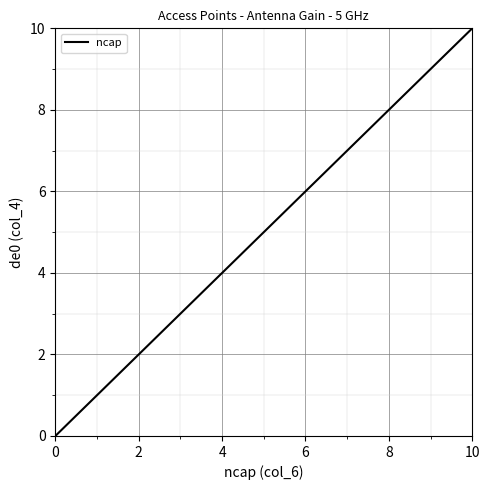

What is the difference between the maximum and minimum values?

10.0